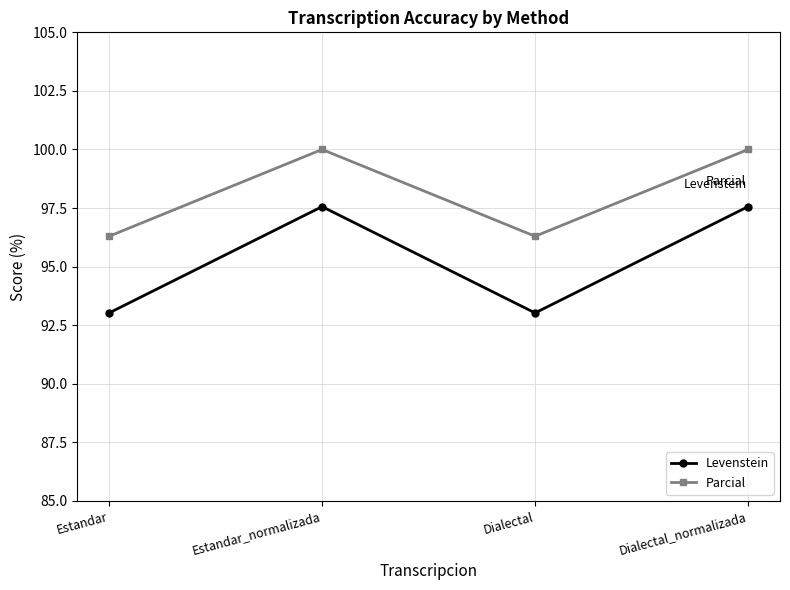

Which series has the largest total across all categories?

Parcial